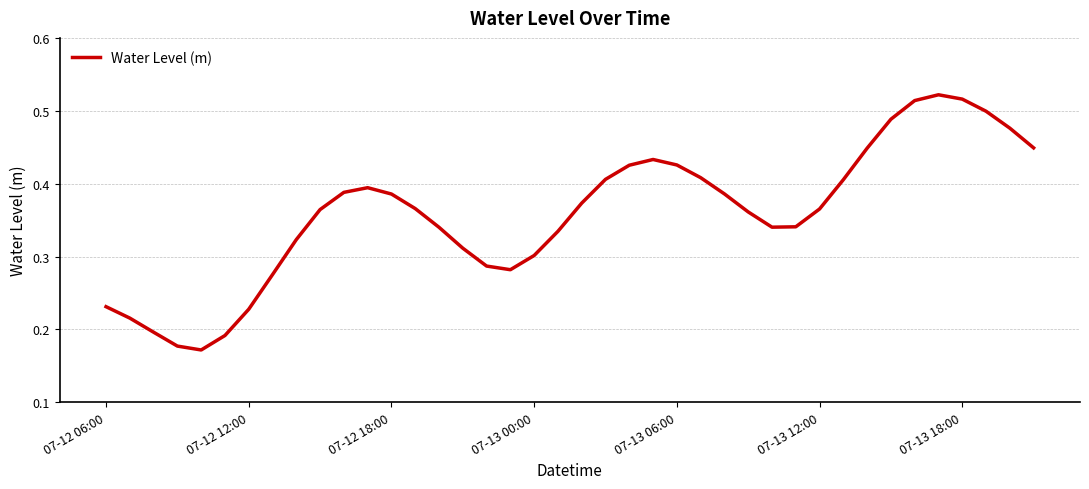

How many lines are shown in the chart?

1